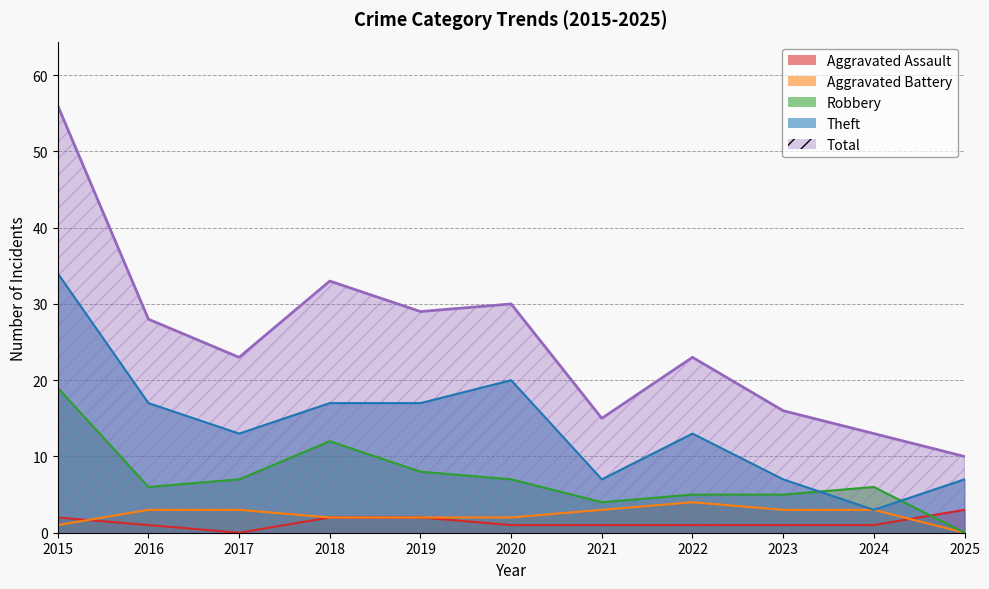

Reading left to right, list all the values displayed in this chart.

Aggravated Assault: 2015=2	2016=1	2017=0	2018=2	2019=2	2020=1	2021=1	2022=1	2023=1	2024=1	2025=3
Aggravated Battery: 2015=1	2016=3	2017=3	2018=2	2019=2	2020=2	2021=3	2022=4	2023=3	2024=3	2025=0
Robbery: 2015=19	2016=6	2017=7	2018=12	2019=8	2020=7	2021=4	2022=5	2023=5	2024=6	2025=0
Theft: 2015=34	2016=17	2017=13	2018=17	2019=17	2020=20	2021=7	2022=13	2023=7	2024=3	2025=7
Total: 2015=56	2016=28	2017=23	2018=33	2019=29	2020=30	2021=15	2022=23	2023=16	2024=13	2025=10